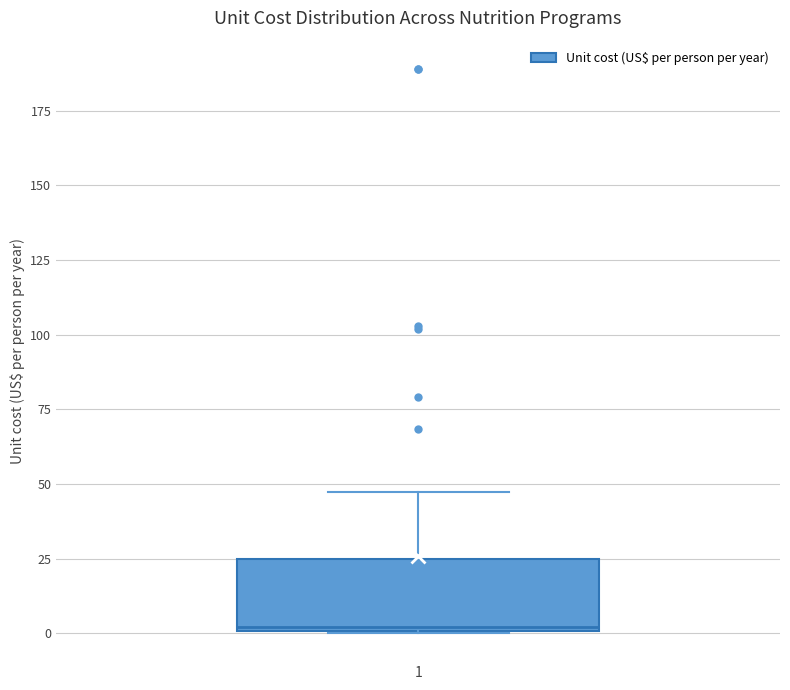

Where does the upper whisker of the box at x = 1 end on the y-axis? The values are not printed on the chart, so give them approximately, as read against the axis.

45